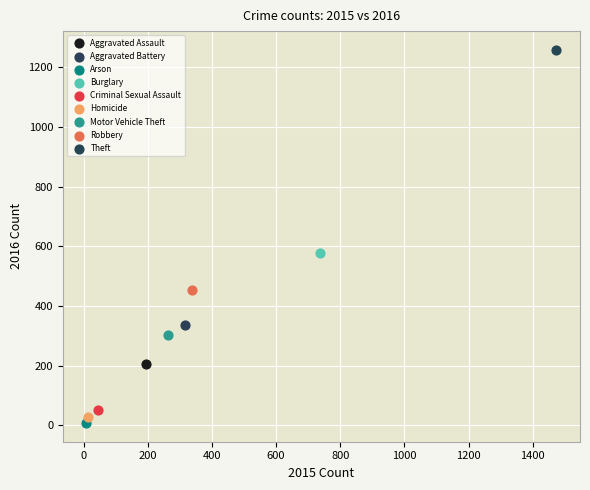

Which series contains the highest Y value?

Theft